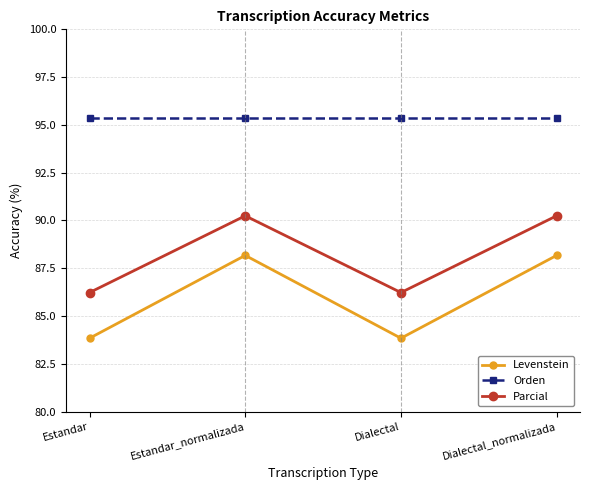

How many categories are shown in the chart?

4